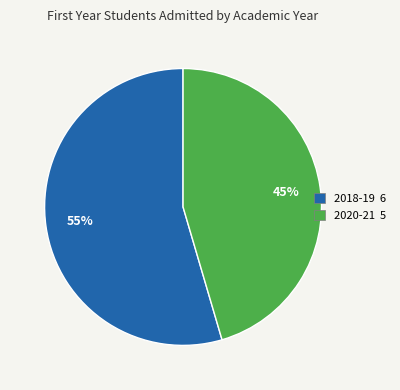

How many slices are in this pie chart?

2